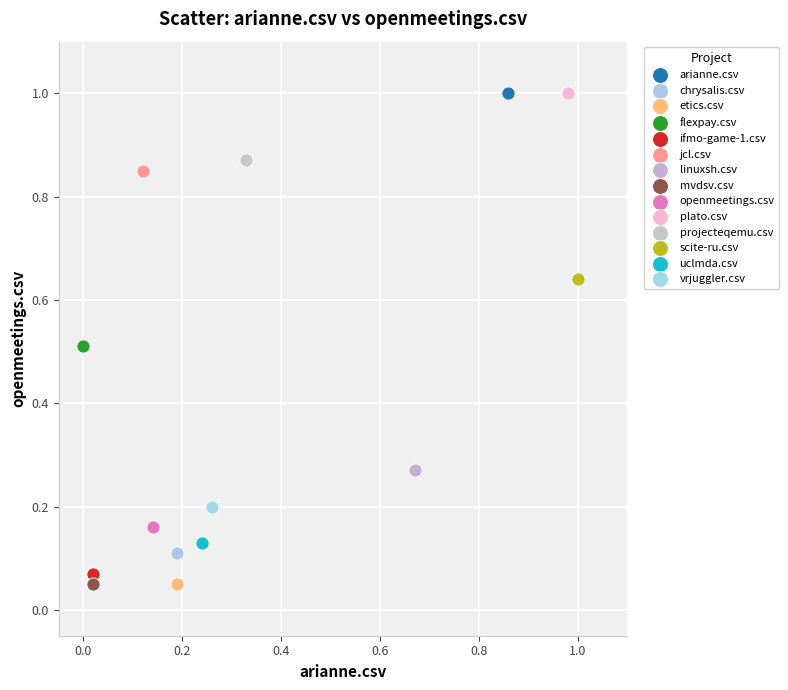

What are all the series names shown in the legend?

arianne.csv, chrysalis.csv, etics.csv, flexpay.csv, ifmo-game-1.csv, jcl.csv, linuxsh.csv, mvdsv.csv, openmeetings.csv, plato.csv, projecteqemu.csv, scite-ru.csv, uclmda.csv, vrjuggler.csv